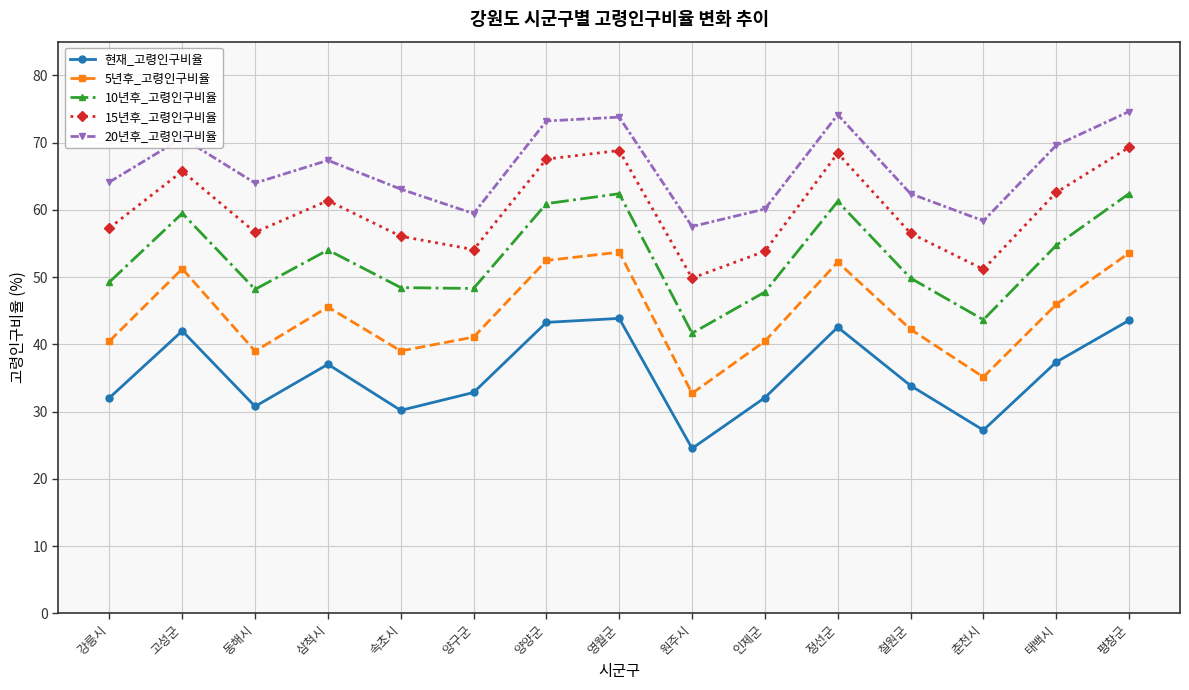

What position from the right is 동해시?

13